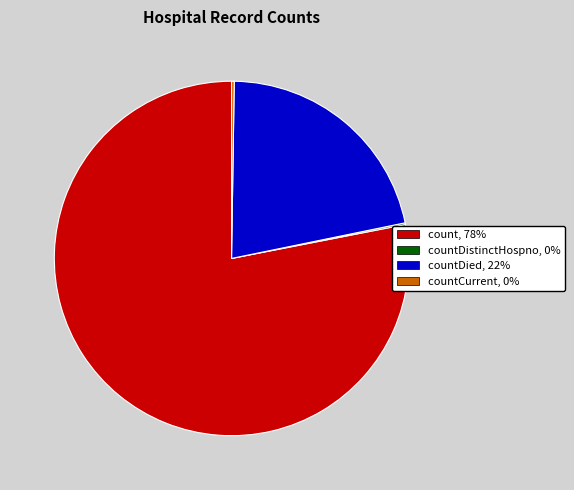

Is there any slice that represents more than half of the pie?

Yes